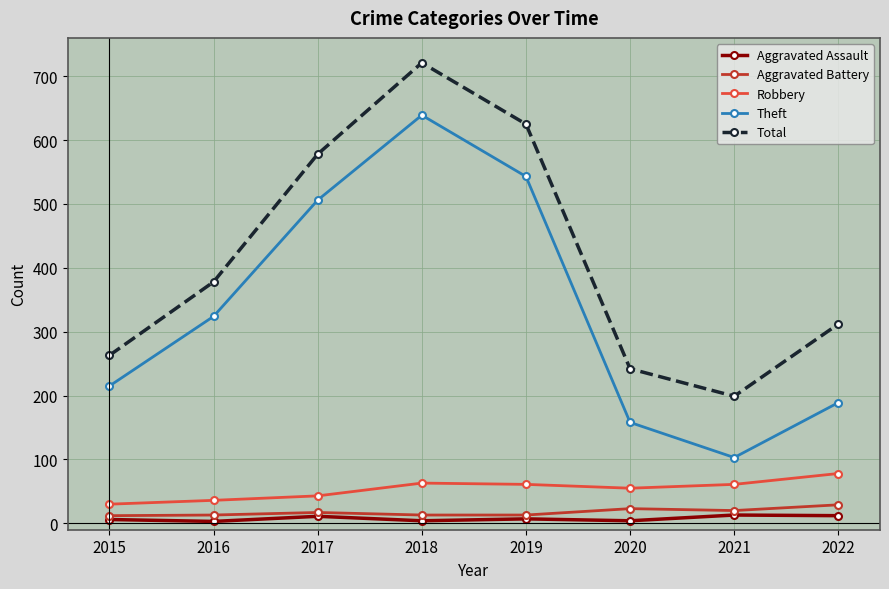

List the series in order of their peak value, lowest first.

Aggravated Assault, Aggravated Battery, Robbery, Theft, Total